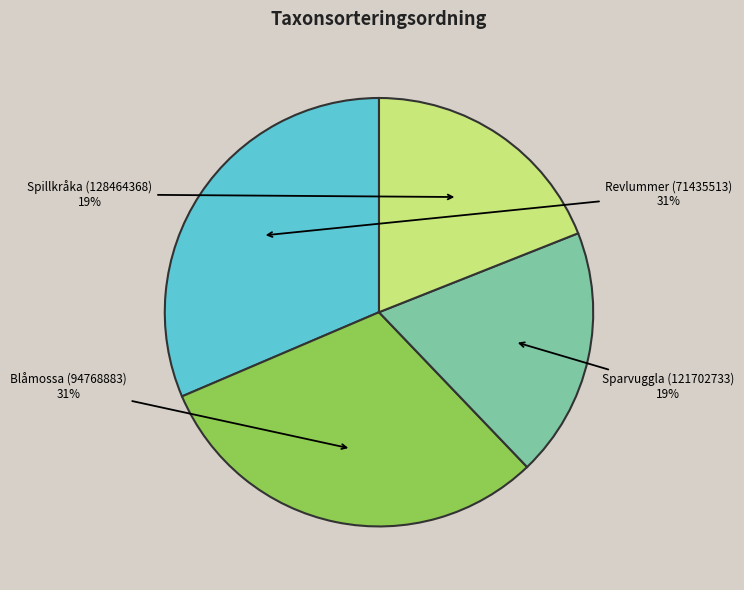

The Sparvuggla (121702733) slice represents 34% of the pie. True or false?

False